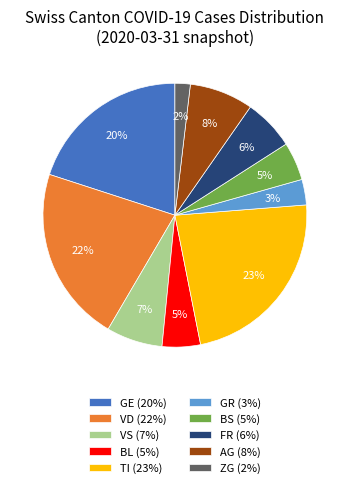

To the nearest percent, what portion does ZG (2%) represent?

2%